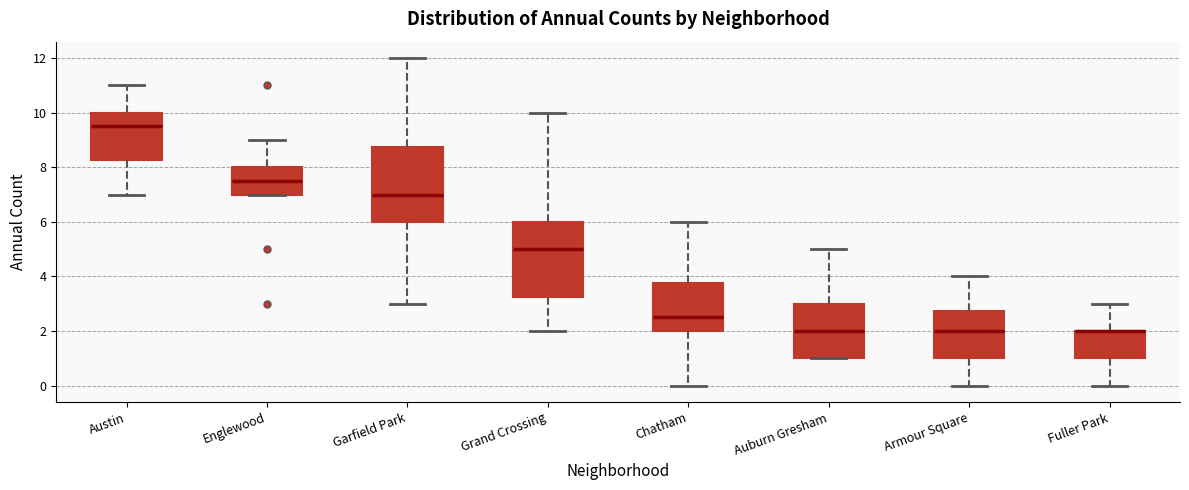

Reading left to right, read every box against the y-axis: the position of its median line, the range the box covers, and the ends of its whiskers. The values are not printed on the chart, so give them approximately, as read against the axis.

Austin: median 9.6, box 8.2 to 10.0, whiskers 7.0 to 11.0
Englewood: median 7.6, box 7.0 to 8.0, whiskers 7.0 to 9.0
Garfield Park: median 7.0, box 6.0 to 8.8, whiskers 3.0 to 12.0
Grand Crossing: median 5.0, box 3.2 to 6.0, whiskers 2.0 to 10.0
Chatham: median 2.6, box 2.0 to 3.8, whiskers 0.0 to 6.0
Auburn Gresham: median 2.0, box 1.0 to 3.0, whiskers 1.0 to 5.0
Armour Square: median 2.0, box 1.0 to 2.8, whiskers 0.0 to 4.0
Fuller Park: median 2.0 (drawn on the box's upper edge), box 1.0 to 2.0, whiskers 0.0 to 3.0